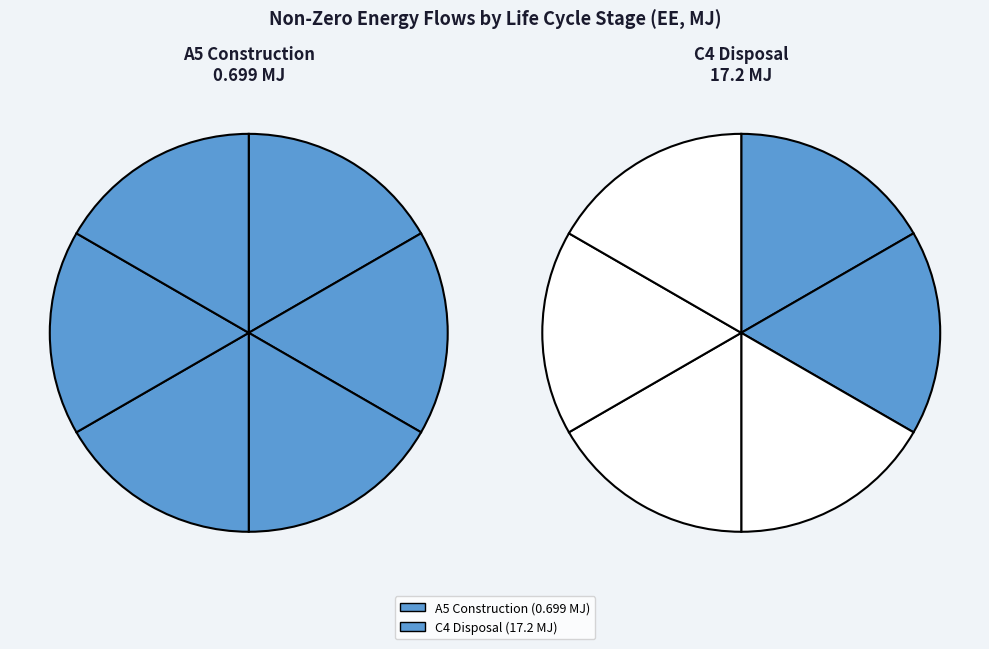

How much of the chart is everything except C4 Disposal (17.2 MJ)?

3.9%